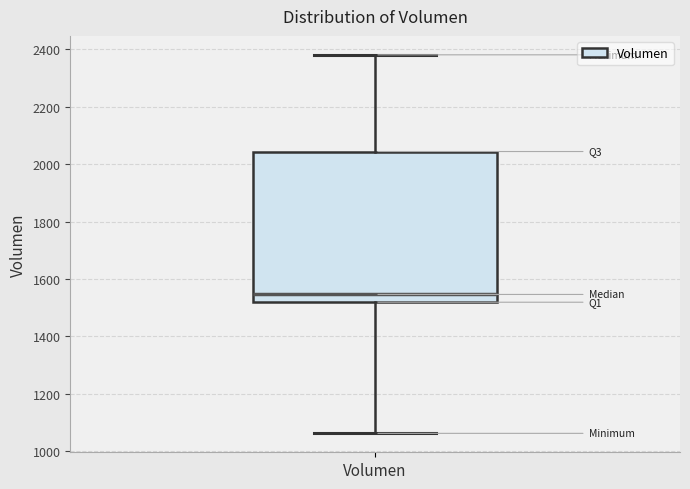

Read this box plot against the y-axis: the position of the median line, the range covered by the box, and the ends of both whiskers. The values are not printed on the chart, so give them approximately, as read against the axis.

median 1540, box 1520 to 2040, whiskers 1060 to 2380